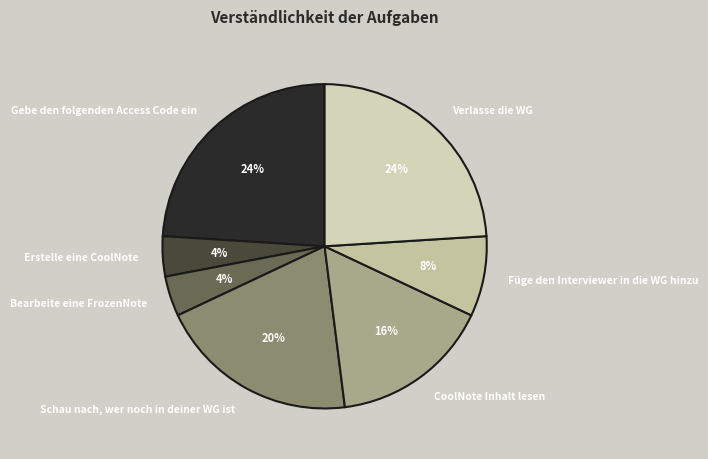

To the nearest percent, what percentage of the pie is Erstelle eine CoolNote?

4%